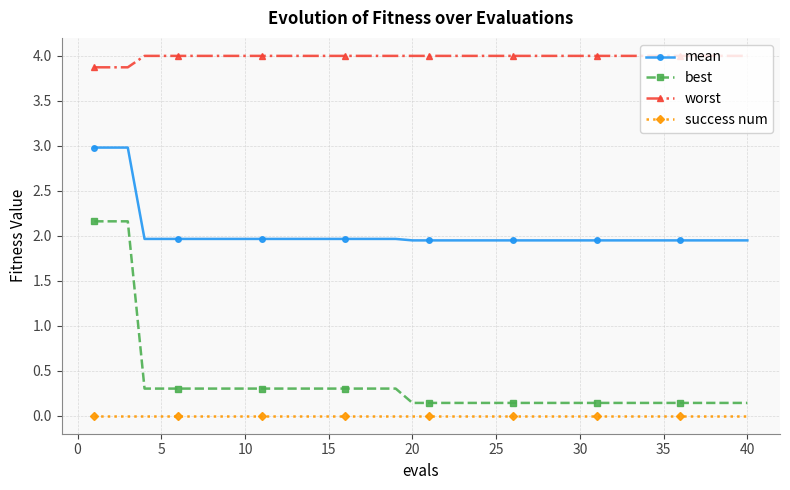

Which series has the largest range (max minus min)?

best